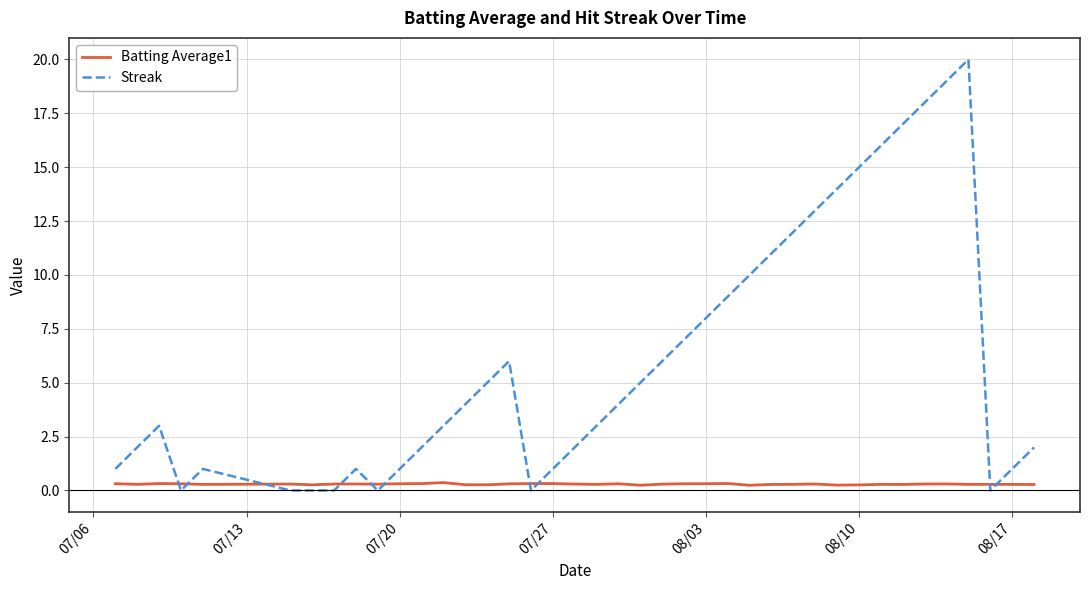

List the series in order of their peak value, highest first.

Streak, Batting Average1